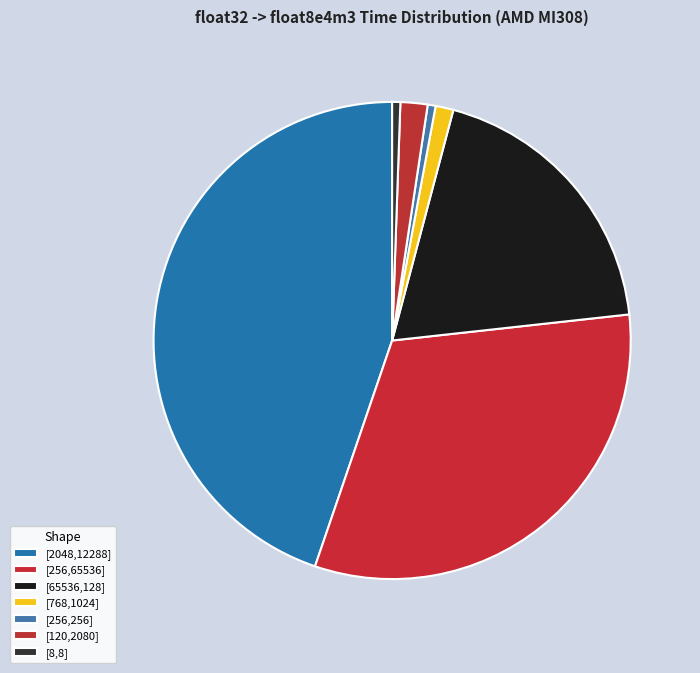

Between [65536,128] and [8,8], which is larger?

[65536,128]